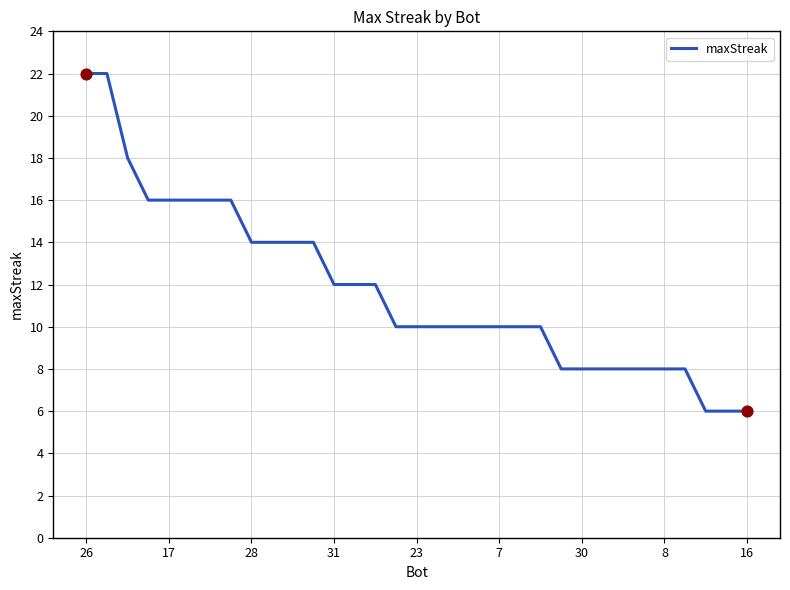

What is the minimum value shown in the chart?

6